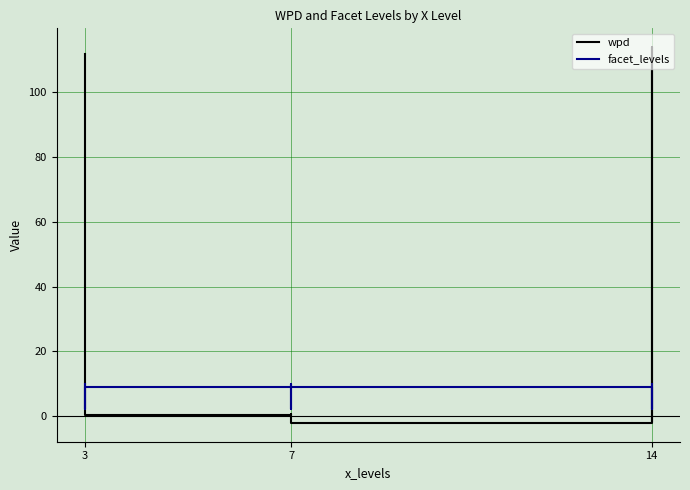

How many values in wpd are below zero?

4